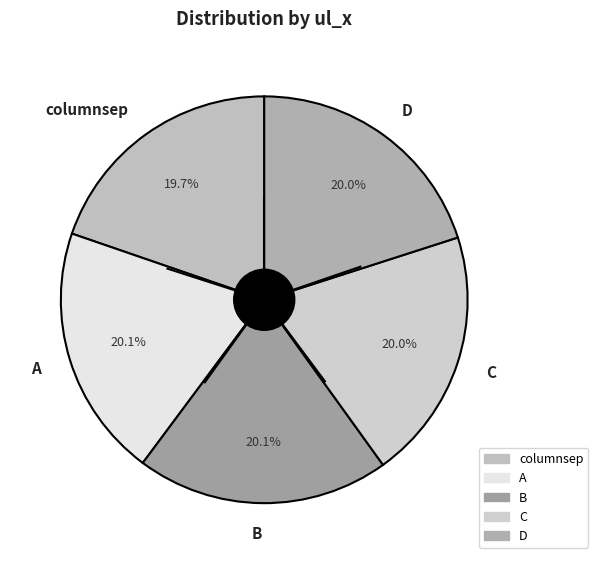

What portion of the pie excludes B?

79.9%